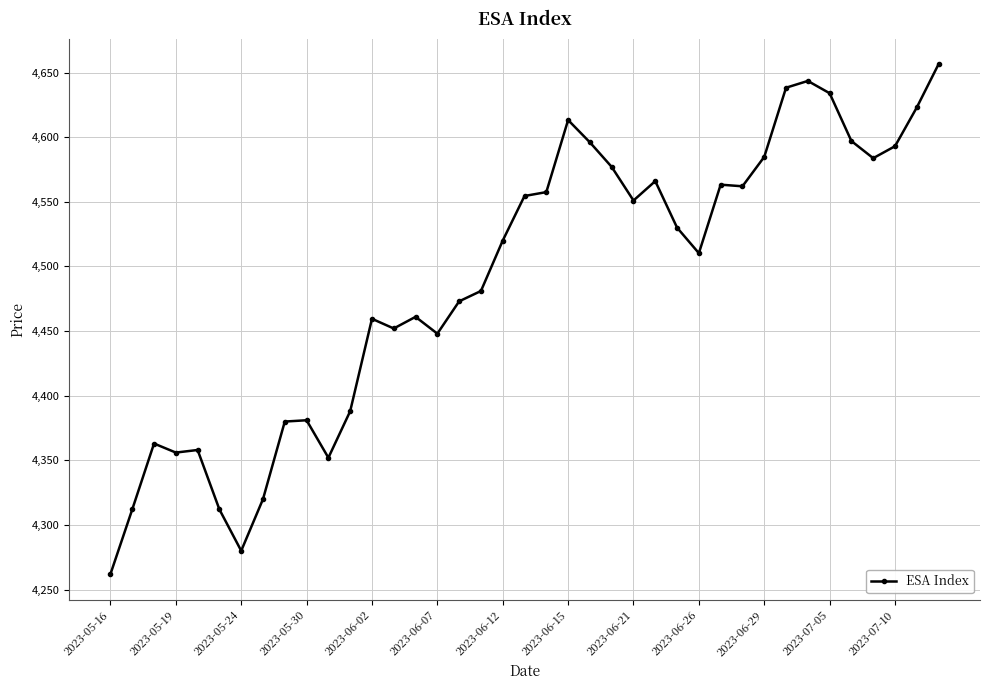

What is the average value?

4489.6